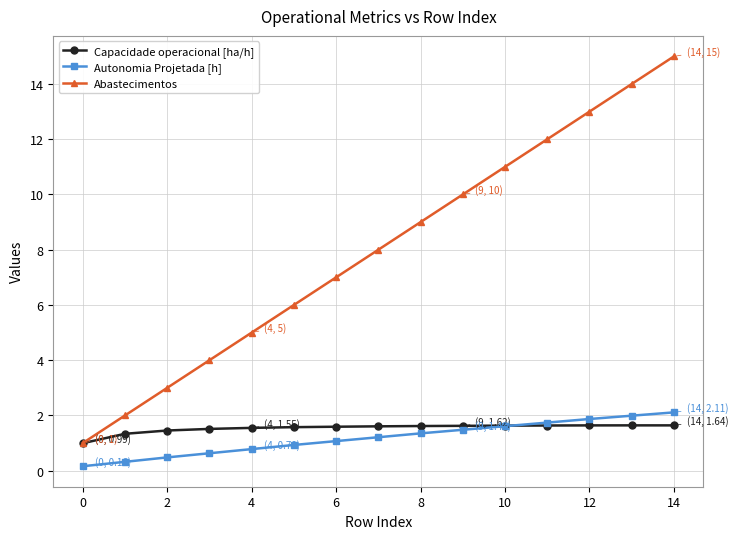

Which series has the widest spread of values?

Abastecimentos